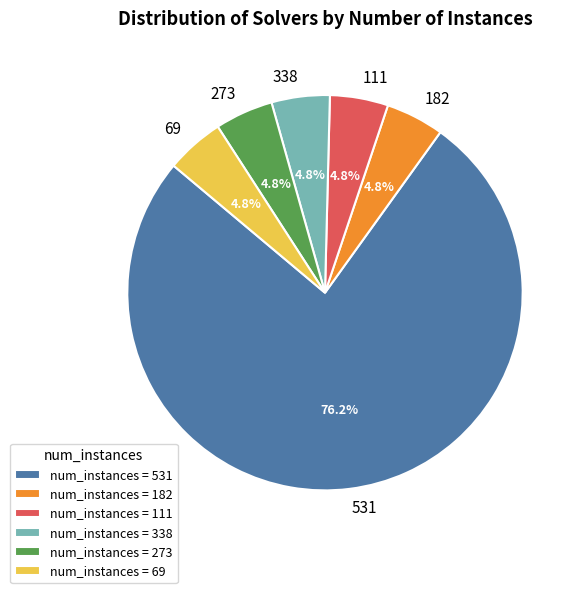

How much of the chart is everything except 69?

95.2%